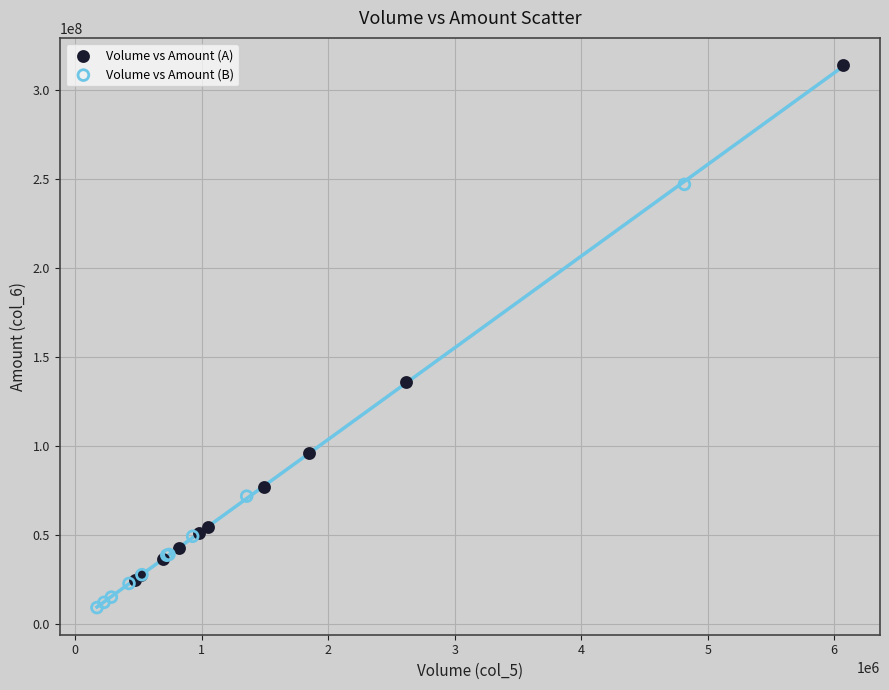

Which series reaches the maximum Y coordinate?

Volume vs Amount (A)